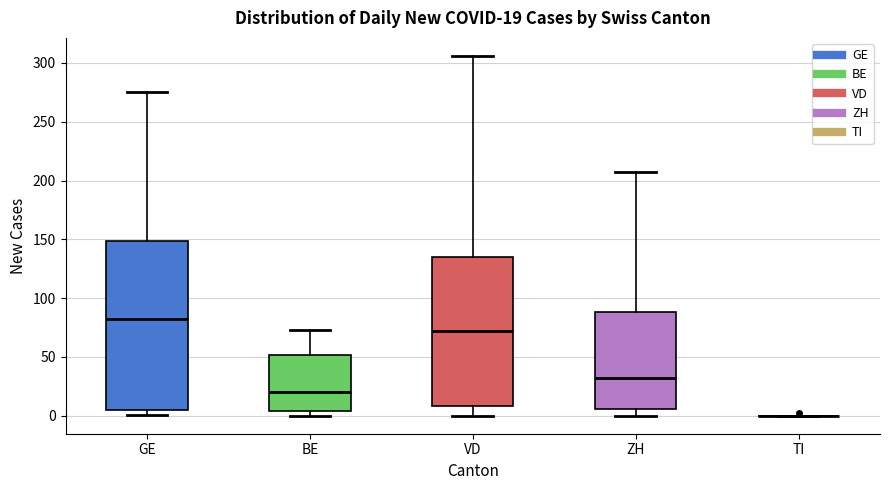

Which box is the tallest, from its lower edge to its upper edge?

GE